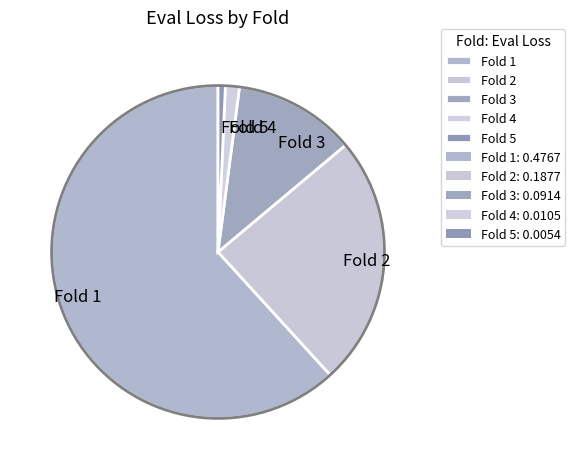

The Fold 1 slice represents 54% of the pie. True or false?

False